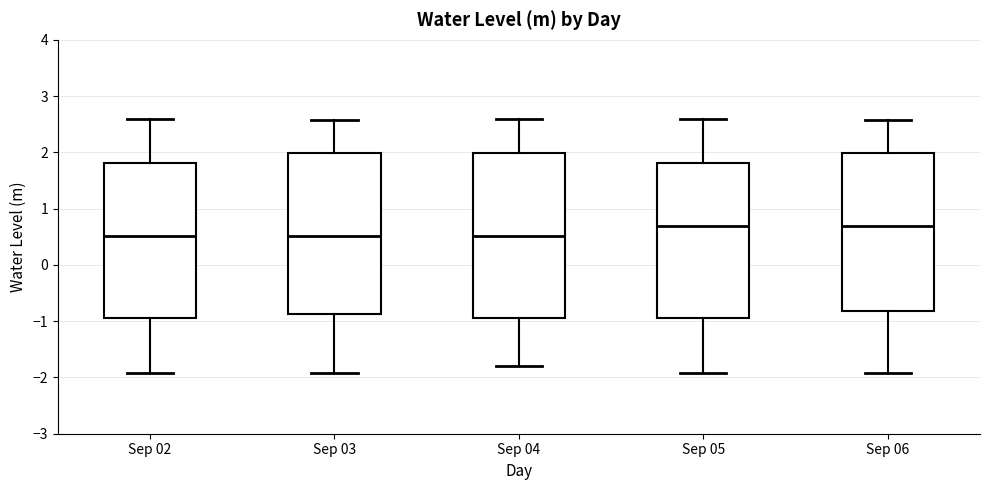

Where does the median line of the box for Sep 02 sit on the y-axis? The values are not printed on the chart, so give them approximately, as read against the axis.

0.5